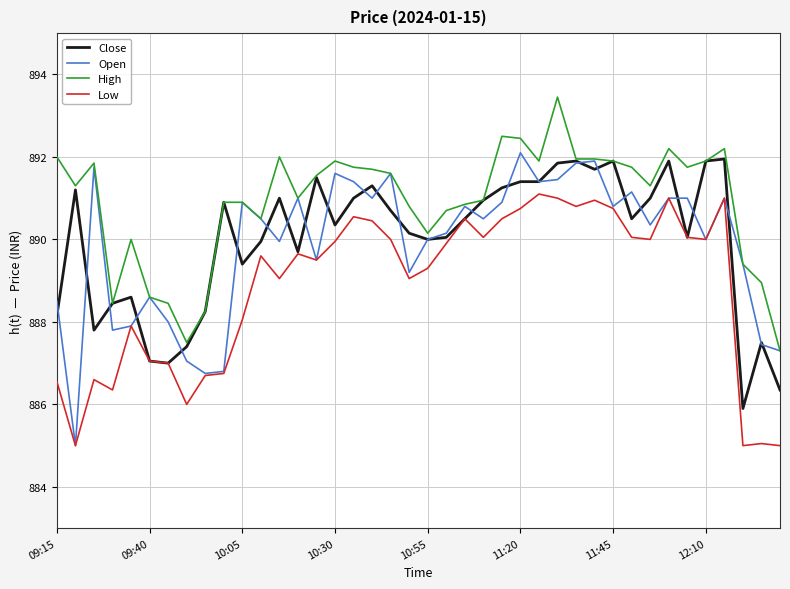

What is the smallest value displayed?

885.0